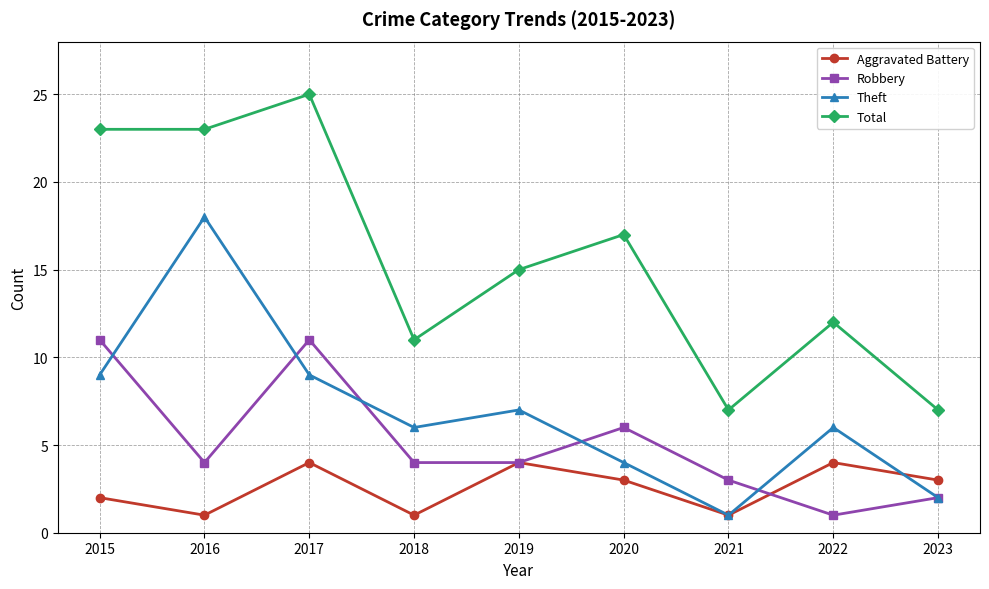

Reading left to right, list all the values displayed in this chart.

Aggravated Battery: 2	1	4	1	4	3	1	4	3
Robbery: 11	4	11	4	4	6	3	1	2
Theft: 9	18	9	6	7	4	1	6	2
Total: 23	23	25	11	15	17	7	12	7